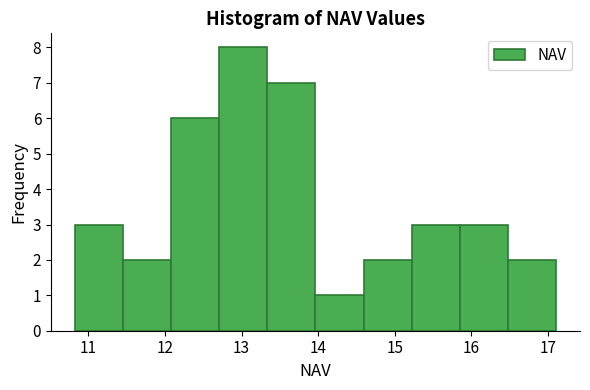

Reading left to right, transcribe this chart: for each bar, give the range it covers on the x-axis and its height. Neither the bar edges nor the heights are printed on the chart, so give them approximately, as read against the axes.

10.8 to 11.5: 3
11.5 to 12.1: 2
12.1 to 12.7: 6
12.7 to 13.3: 8
13.3 to 14.0: 7
14.0 to 14.6: 1
14.6 to 15.2: 2
15.2 to 15.9: 3
15.9 to 16.5: 3
16.5 to 17.1: 2